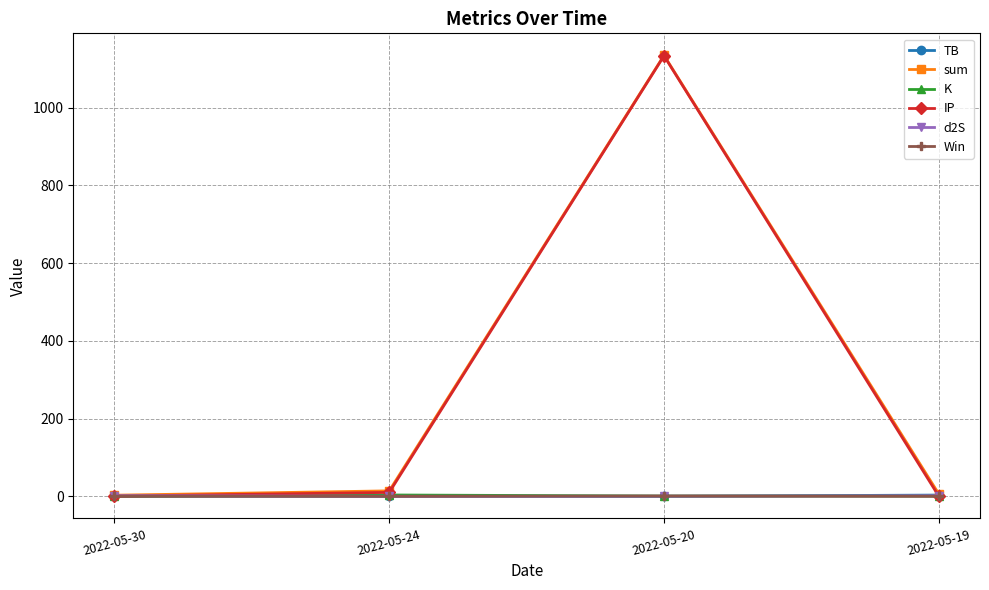

At which category is the sum across all series the highest?

2022-05-20